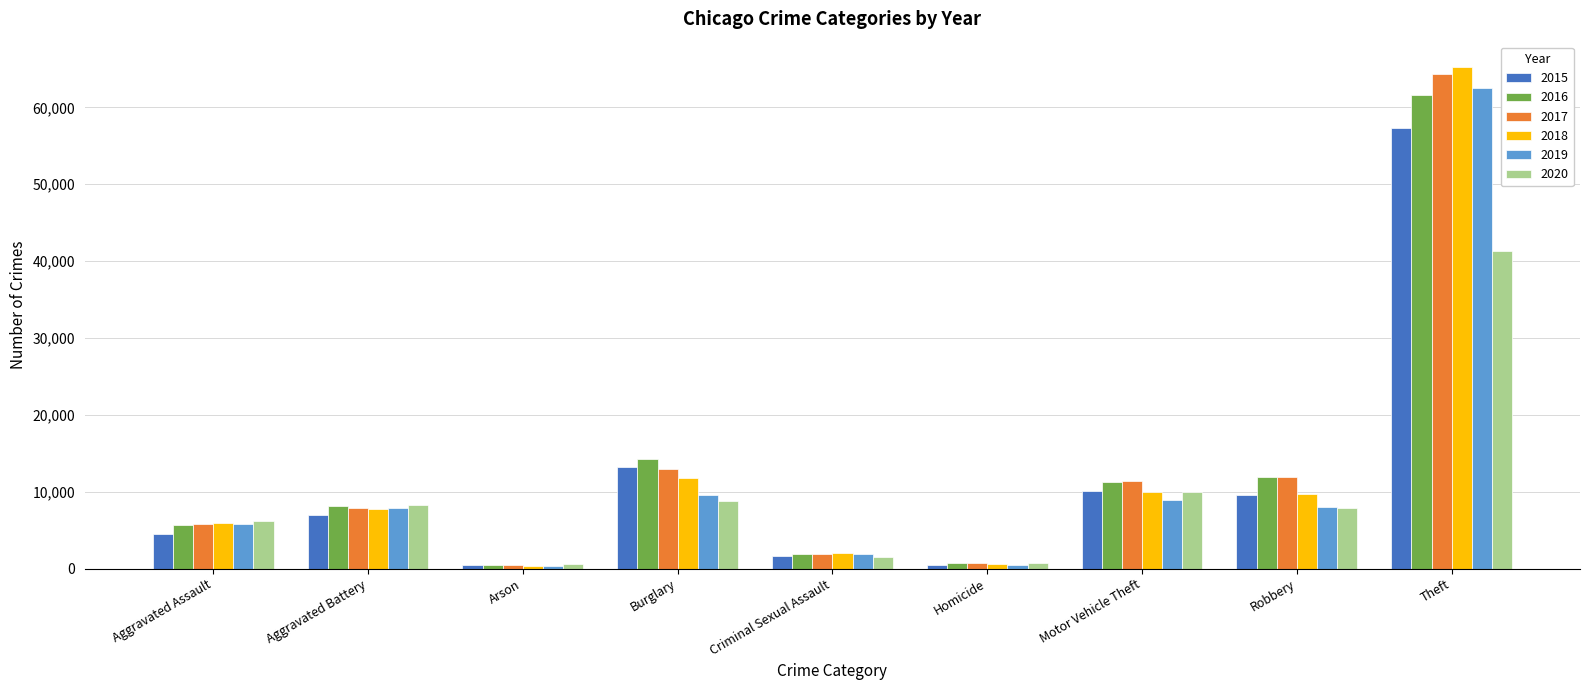

At which label does 2018 reach its peak?

Theft